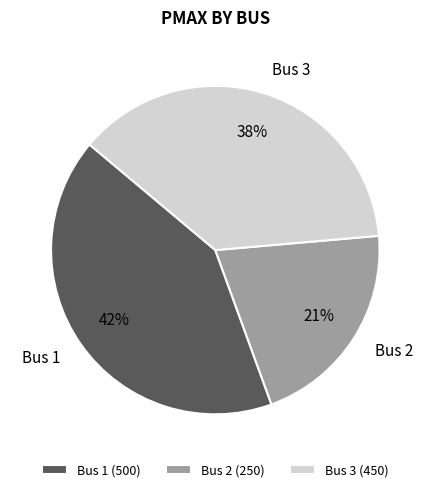

How many segments does this pie chart have?

3